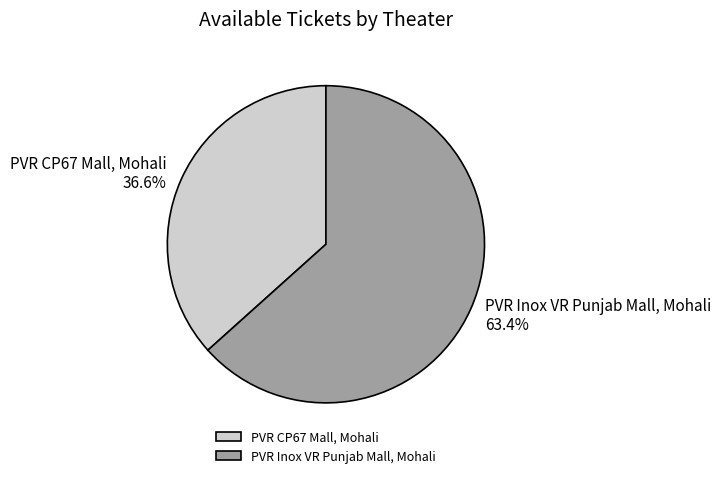

Is it true that PVR Inox VR Punjab Mall, Mohali is 63% of the pie?

True